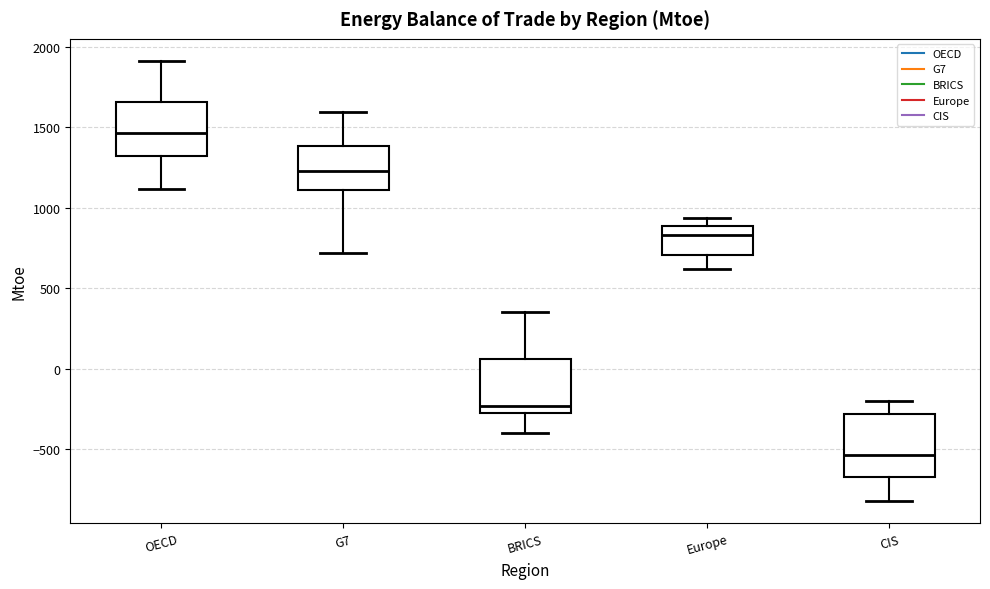

Reading left to right, transcribe this box plot: for each box, give where its median line is, the range the box spans, and where its two whiskers end, as read against the y-axis. The values are not printed on the chart, so give them approximately, as read against the axis.

OECD: median 1450, box 1300 to 1650, whiskers 1100 to 1900
G7: median 1250, box 1100 to 1400, whiskers 700 to 1600
BRICS: median -250 (just above the box's lower edge), box -250 to 50, whiskers -400 to 350
Europe: median 850, box 700 to 900, whiskers 600 to 950
CIS: median -550, box -650 to -300, whiskers -800 to -200